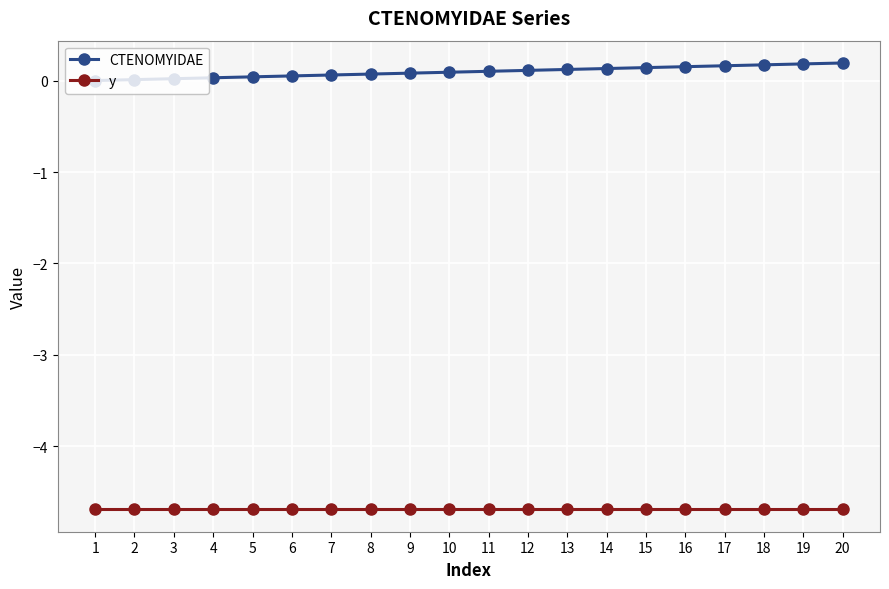

True or false: y has a value of -3.0 at 10.

False